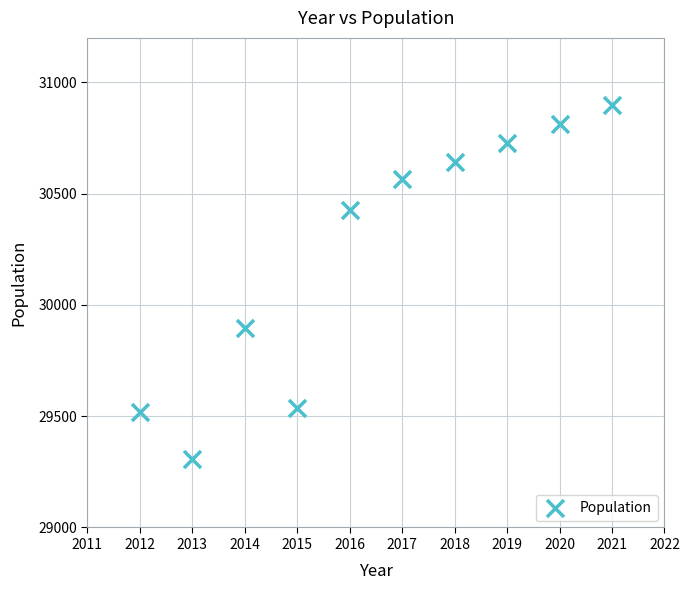

What Y value in the scatter plot is closest to 30102?

29897